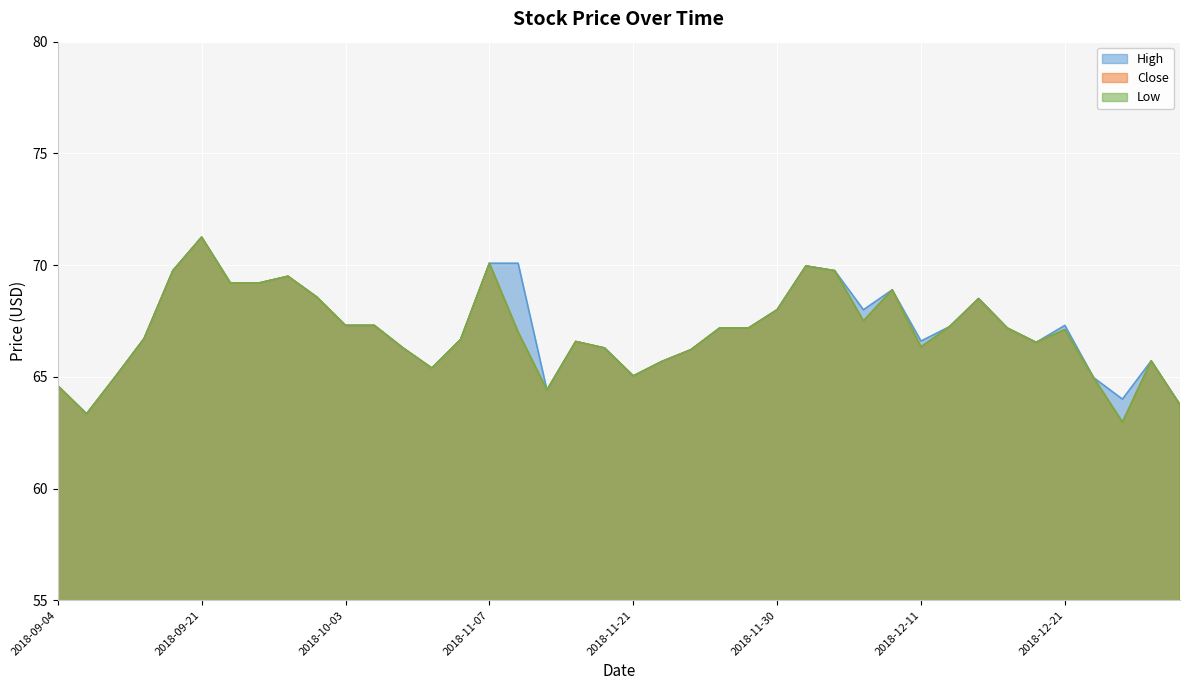

Between 2018-09-25 and 2018-12-13, which series saw the biggest shift?

Close